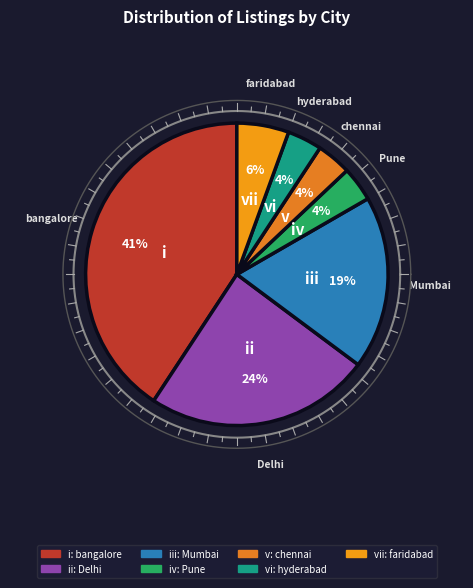

To the nearest percent, what is the combined percentage of hyderabad and Delhi?

28%